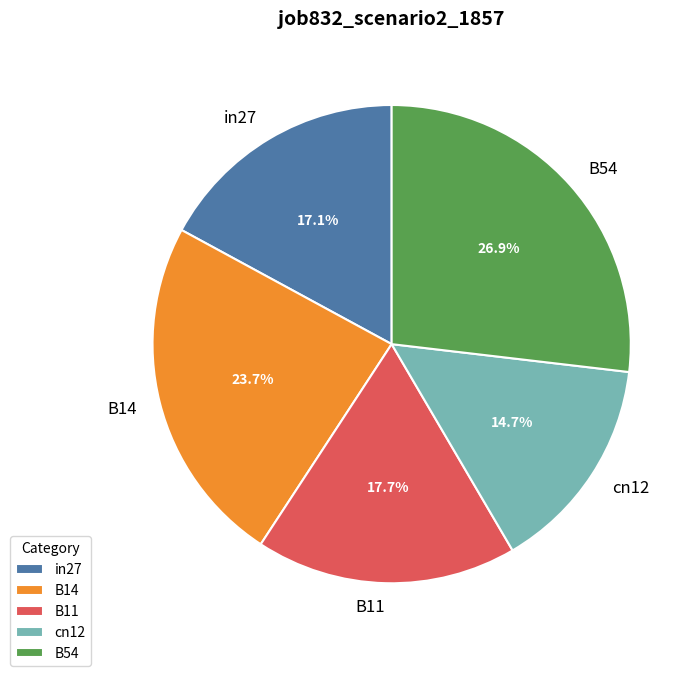

Is it true that cn12 is 3% of the pie?

False